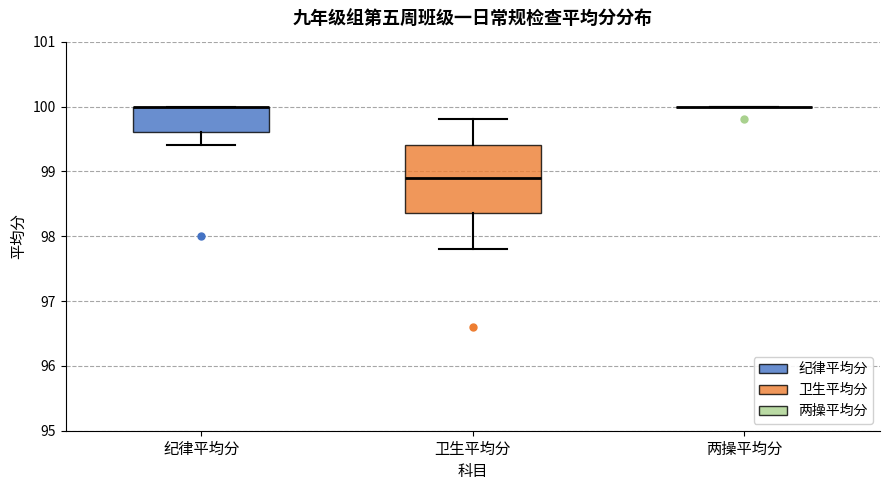

Reading left to right, read every box against the y-axis: the position of its median line, the range the box covers, and the ends of its whiskers. The values are not printed on the chart, so give them approximately, as read against the axis.

纪律平均分: median 100.0 (drawn on the box's upper edge), box 99.6 to 100.0, whiskers 99.4 to 100.0
卫生平均分: median 98.9, box 98.4 to 99.4, whiskers 97.8 to 99.8
两操平均分: box collapsed to a line at 100.0, whiskers 100.0 to 100.0